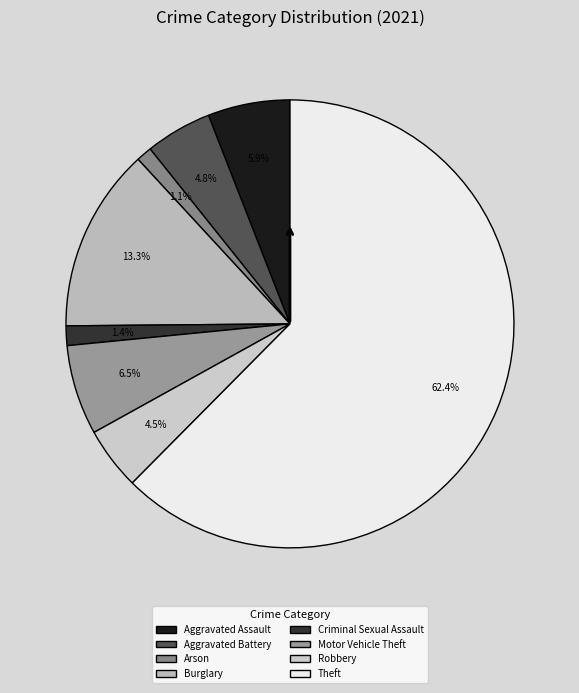

What percentage is the Arson slice, to the nearest percent?

1%